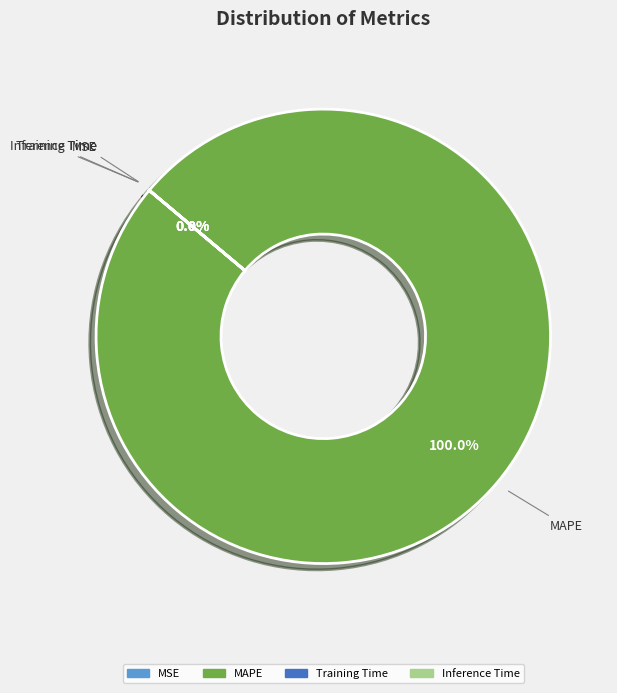

Is there any slice that represents more than half of the pie?

Yes